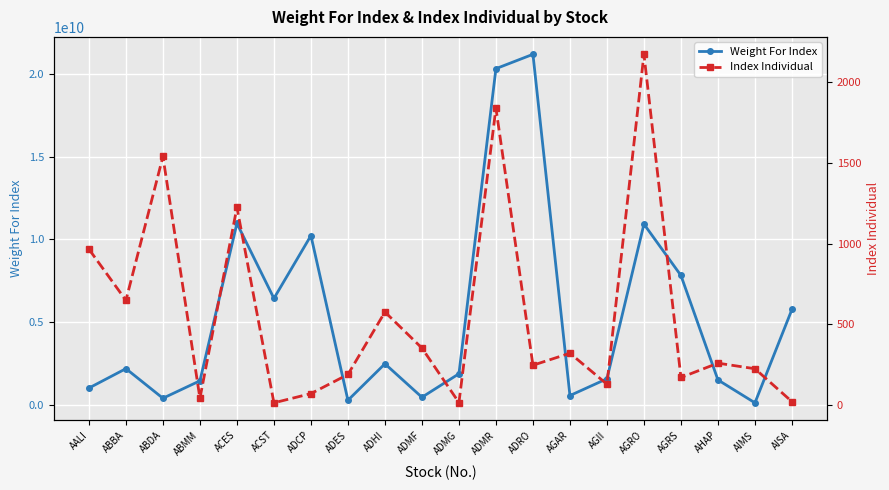

Rank the series at ABBA from lowest to highest value.

Index Individual, Weight For Index